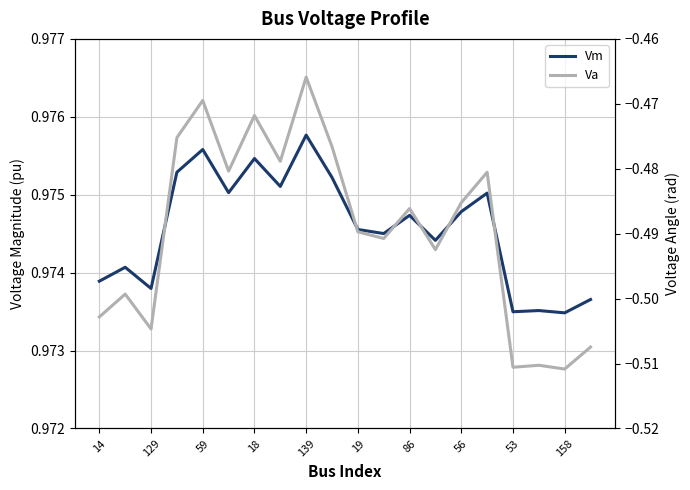

How many series are shown in this chart?

2